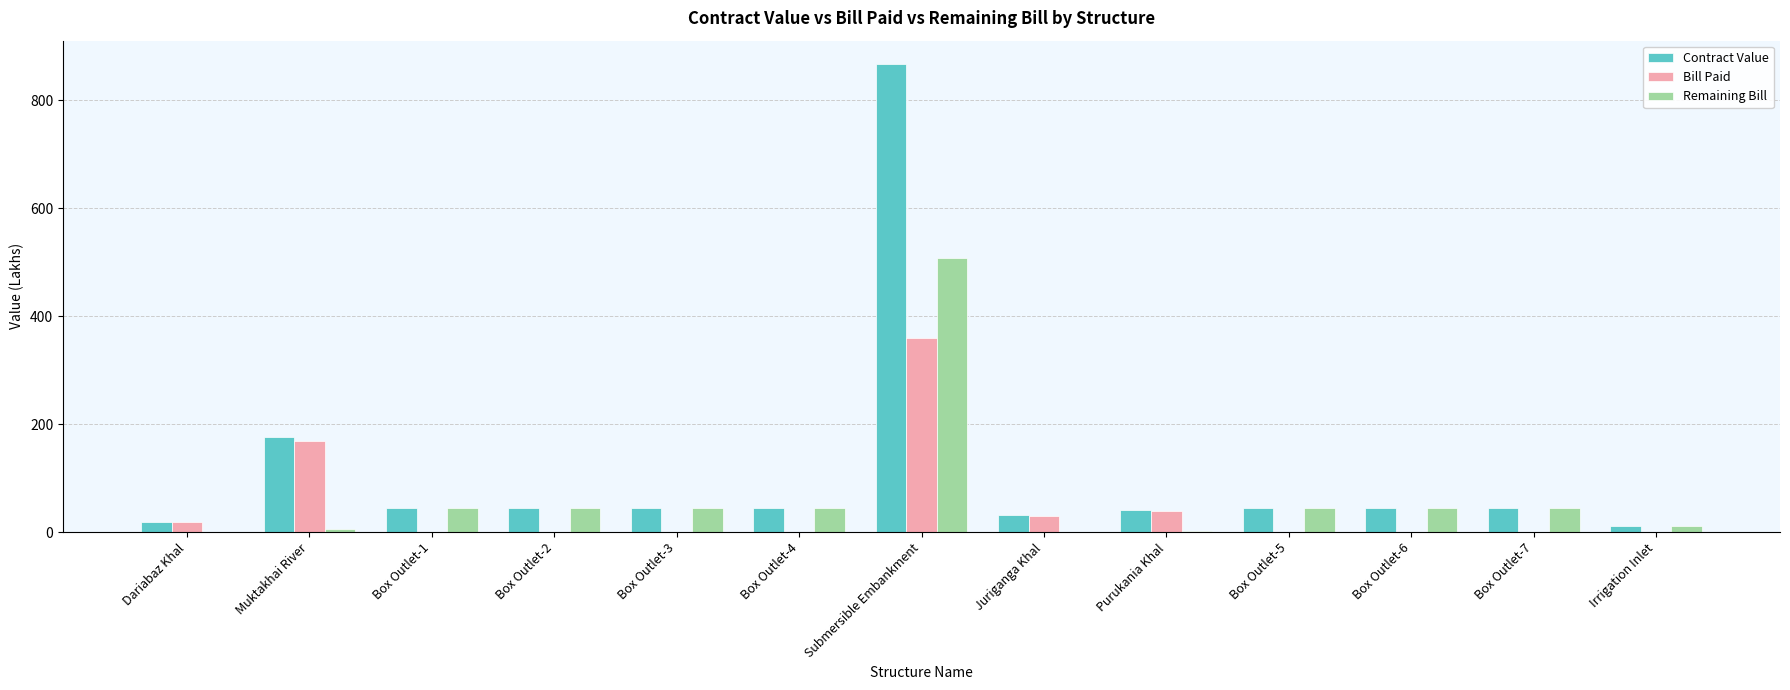

What is the total value across all series at Submersible Embankment?

1734.7